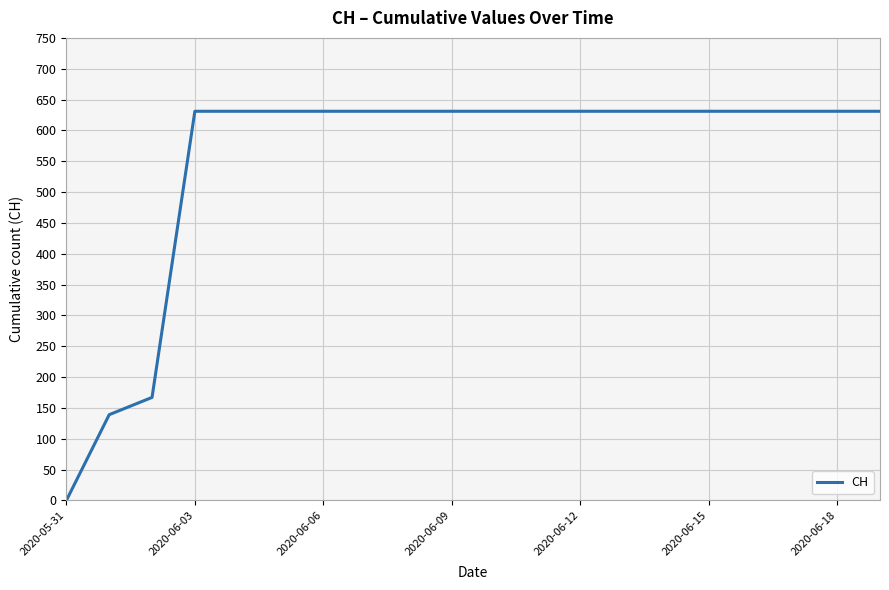

What is the difference between the maximum and minimum values?

631